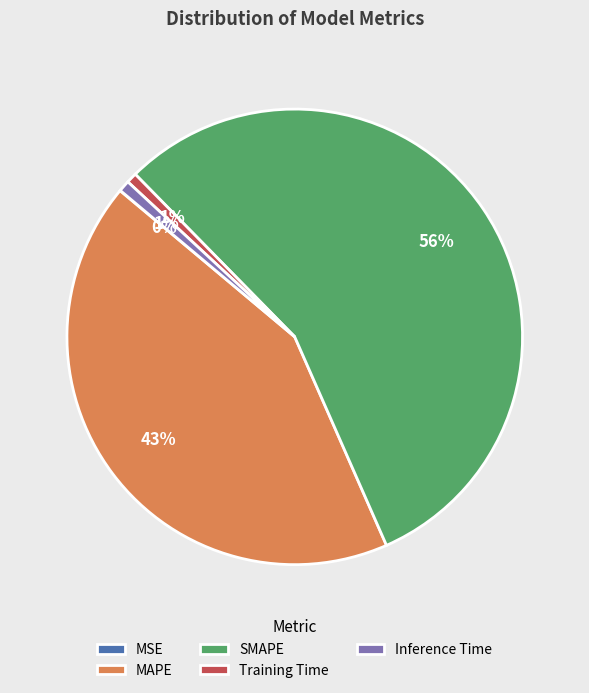

Which slice is the largest?

SMAPE